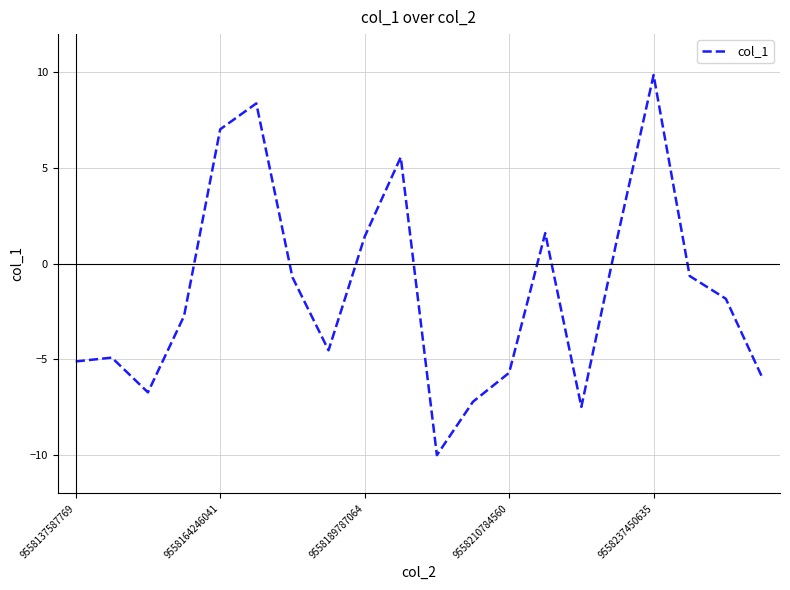

What is the minimum value shown in the chart?

-10.0